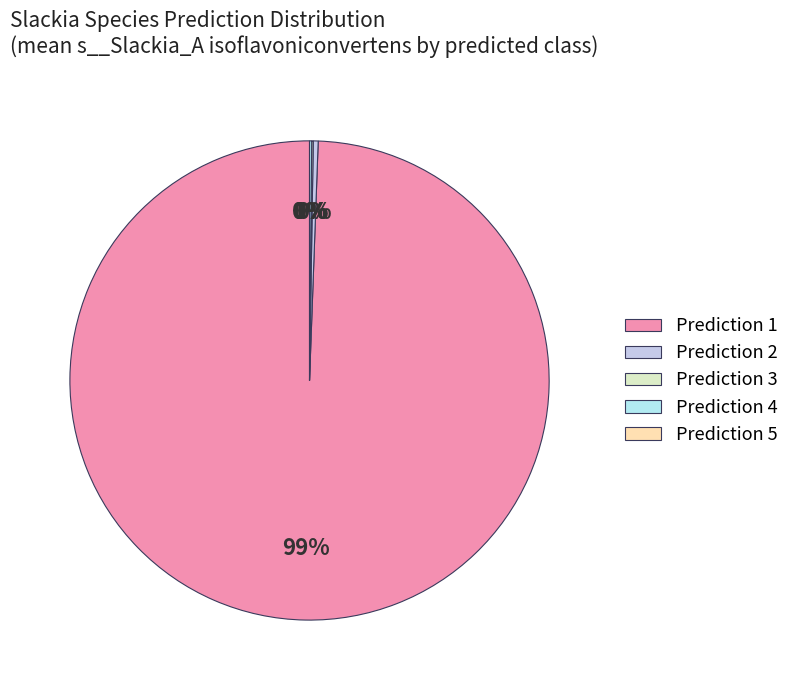

Is 3 the majority of the pie?

No